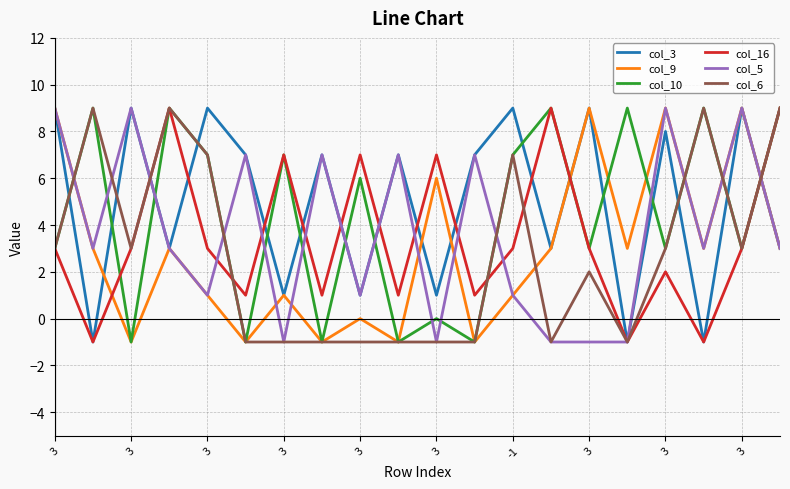

What is the maximum value for col_16?

9